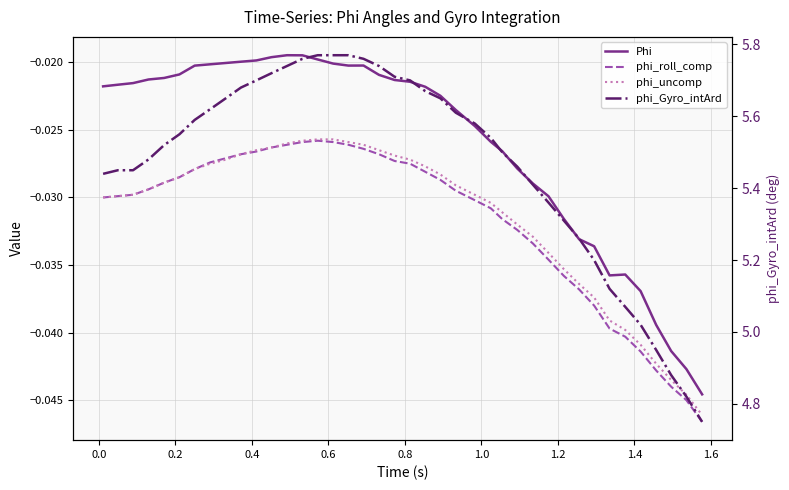

True or false: phi_roll_comp has more than 2 interior local peaks.

False